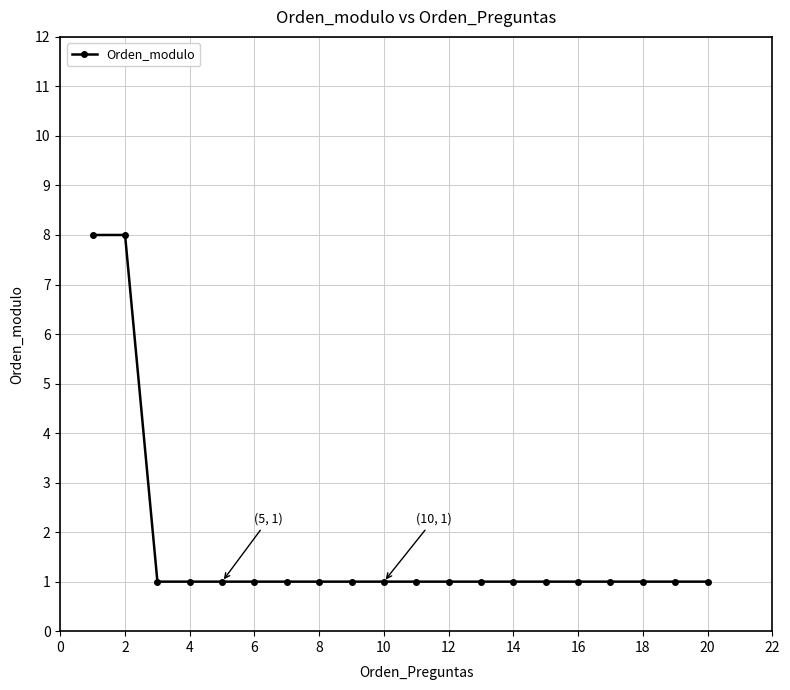

What is the maximum value shown in the chart?

8